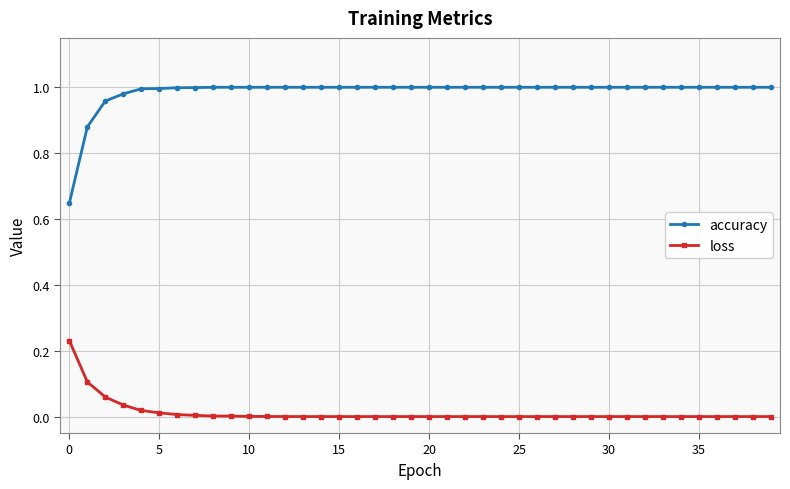

True or false: accuracy and loss cross at least once.

False